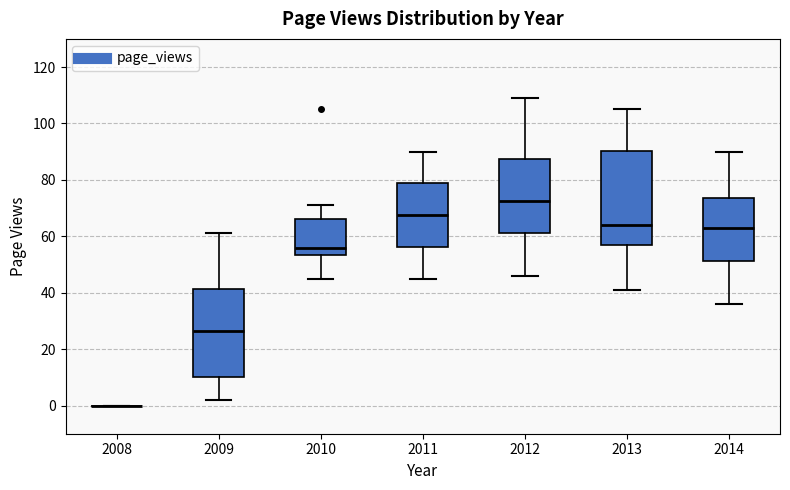

Reading left to right, read every box against the y-axis: the position of its median line, the range the box covers, and the ends of its whiskers. The values are not printed on the chart, so give them approximately, as read against the axis.

2008: box collapsed to a line at 0, whiskers 0 to 0
2009: median 26, box 10 to 42, whiskers 2 to 62
2010: median 56, box 54 to 66, whiskers 46 to 72
2011: median 68, box 56 to 78, whiskers 46 to 90
2012: median 72, box 62 to 88, whiskers 46 to 110
2013: median 64, box 58 to 90, whiskers 42 to 106
2014: median 64, box 52 to 74, whiskers 36 to 90